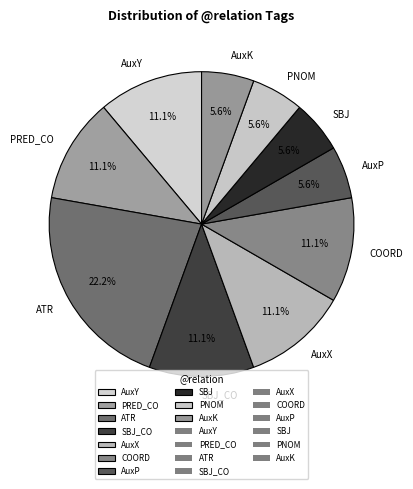

Does ATR account for over 50% of the chart?

No